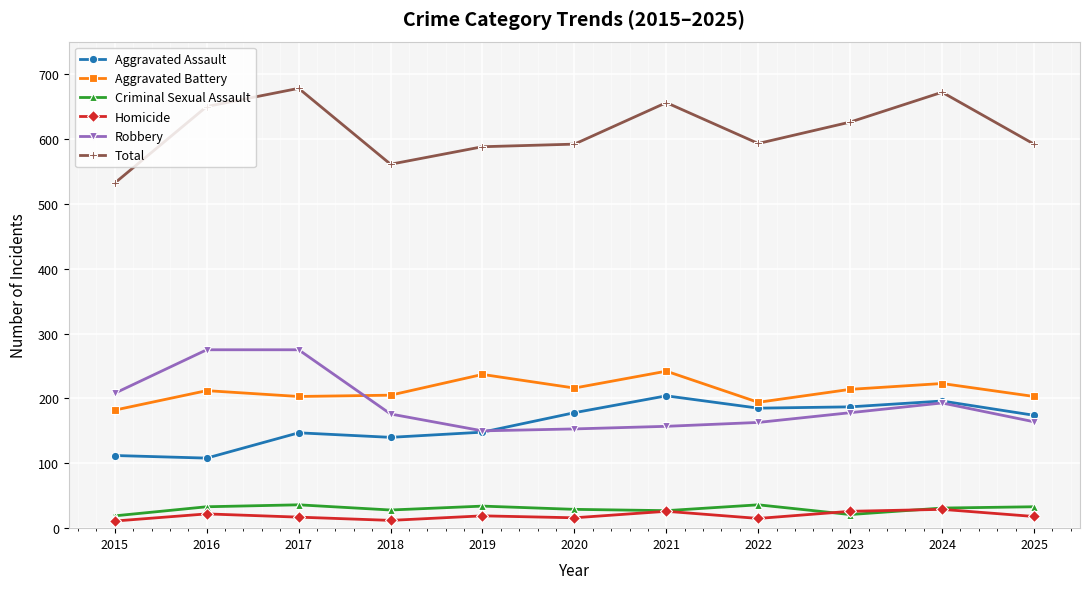

How many values in the Total series are below 593?

5